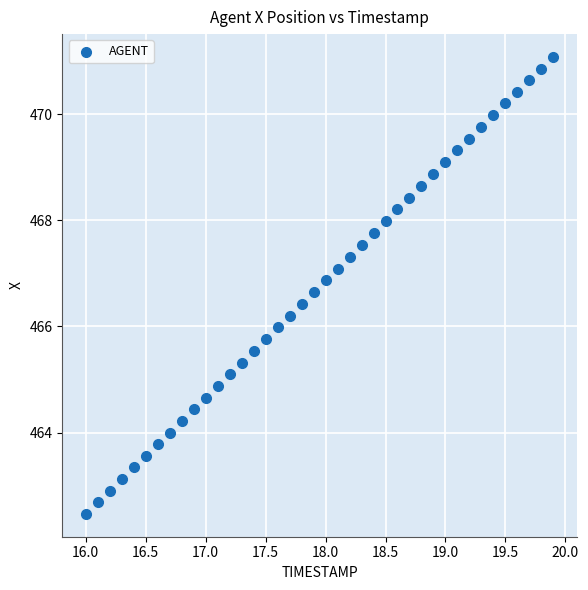

What is the range of Y values (max minus min)?

8.6